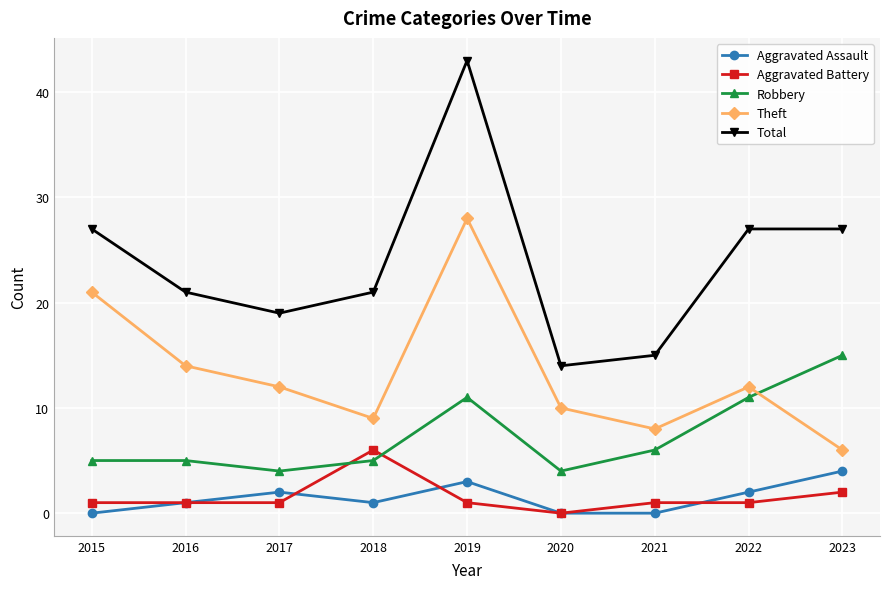

List the series in order of their peak value, lowest first.

Aggravated Assault, Aggravated Battery, Robbery, Theft, Total